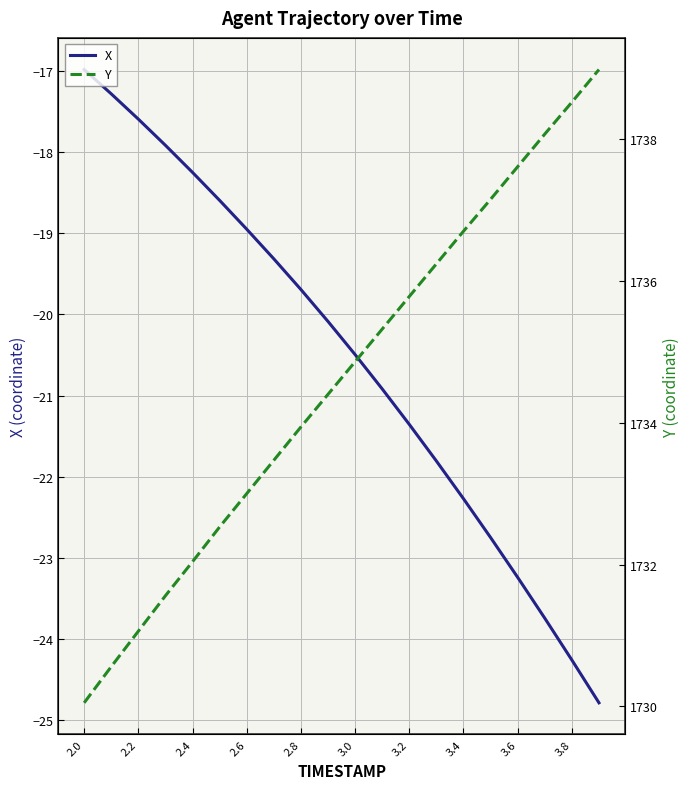

True or false: X and Y cross at least once.

False